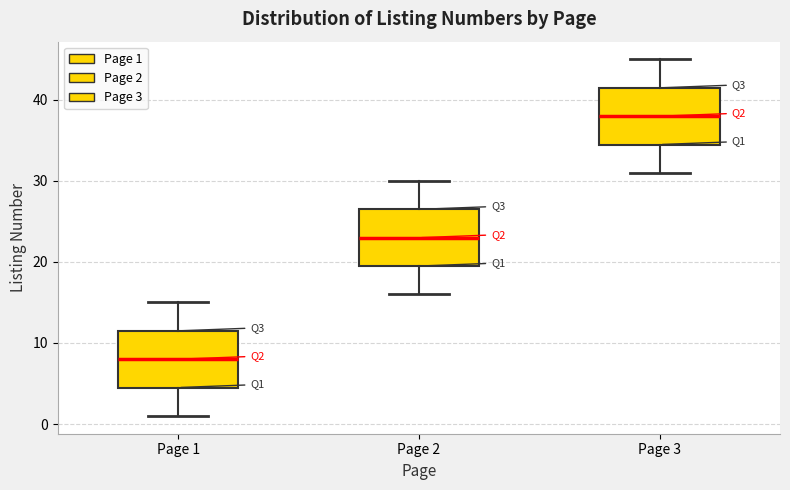

Which box has the lowest median line?

Page 1